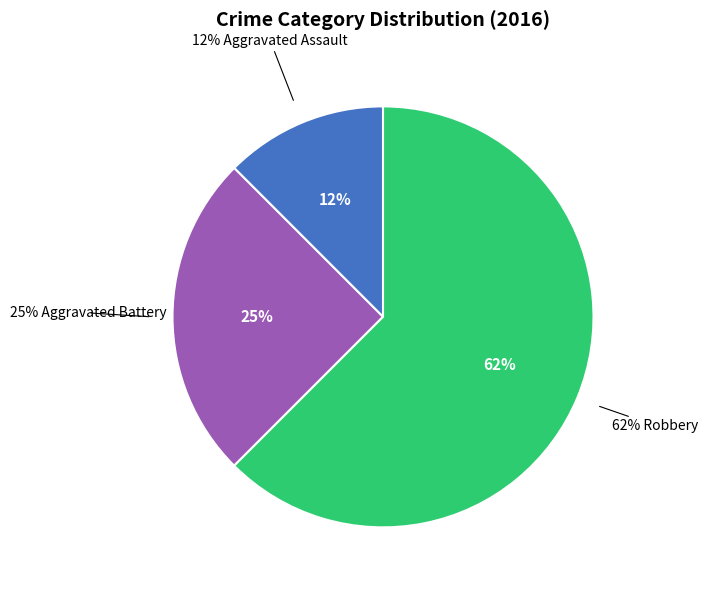

Combined, do Aggravated Battery and Robbery account for over 50%?

Yes